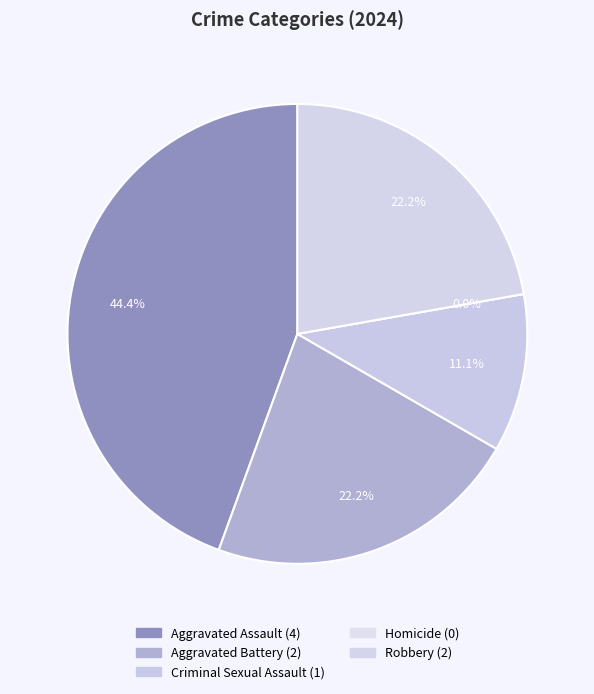

What percentage is the Criminal Sexual Assault slice, to the nearest percent?

11%